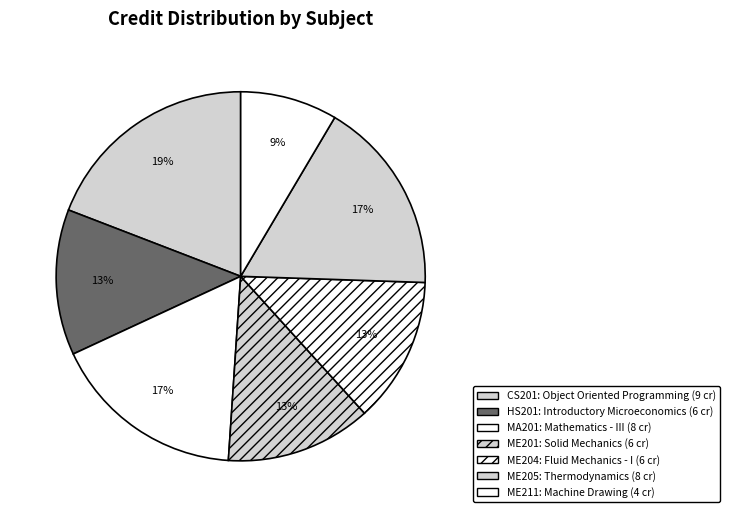

Rank the categories by value from lowest to highest.

ME211, HS201, ME201, ME204, MA201, ME205, CS201